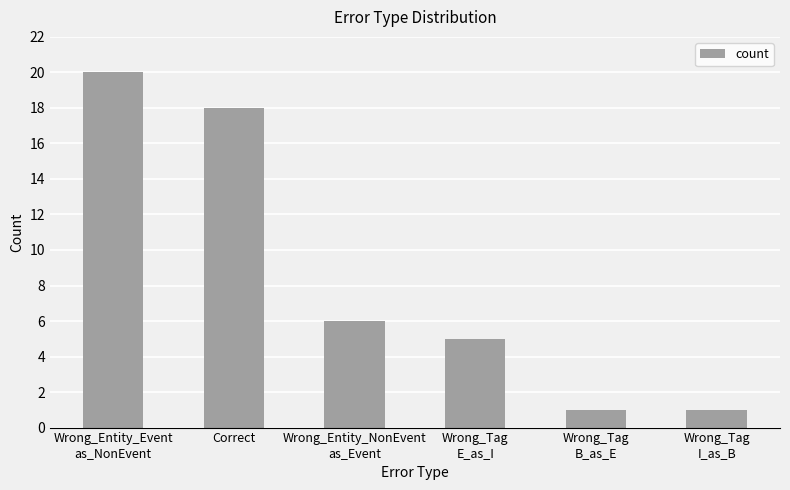

How many bars are there in total?

6